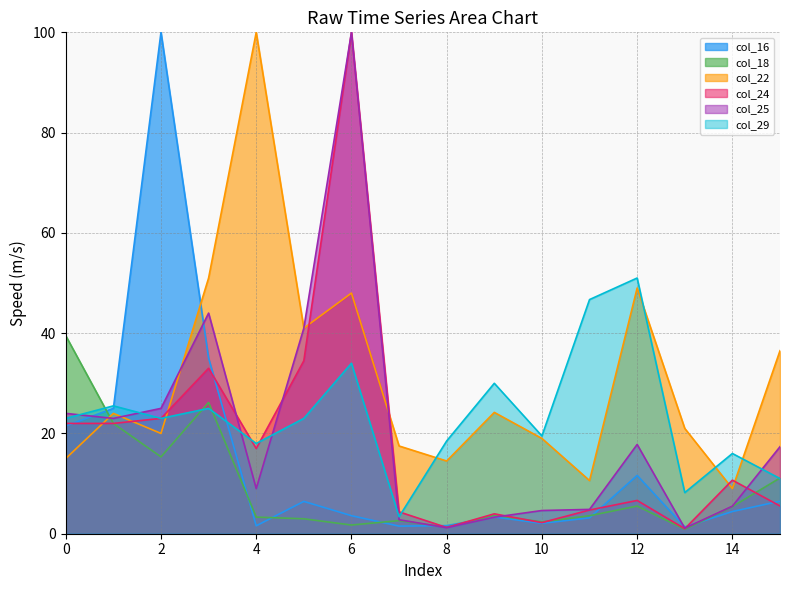

How many lines are shown in the chart?

6